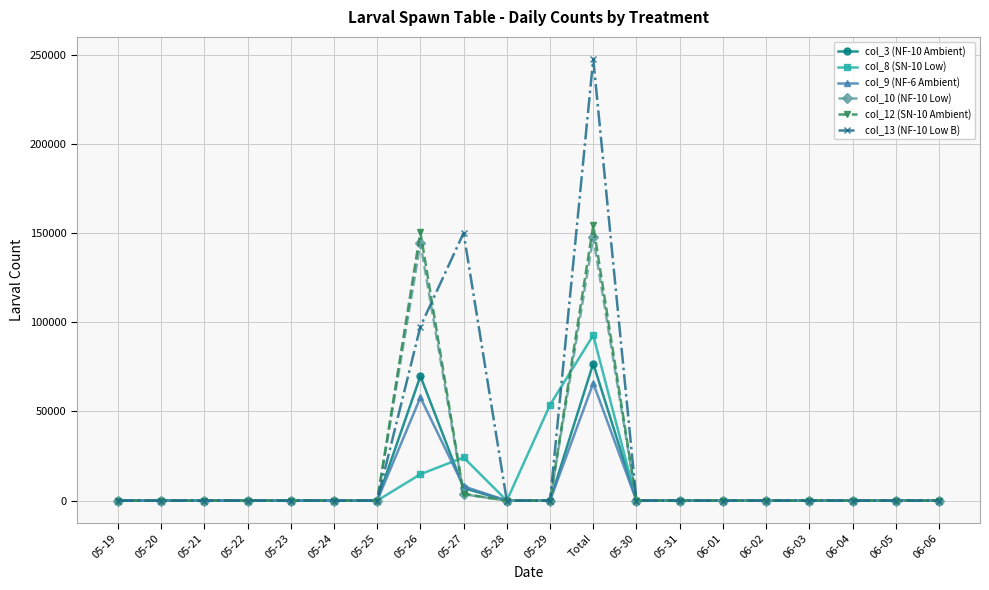

The value of col_8 (SN-10 Low) at 05-21 is 63445.9. True or false?

False